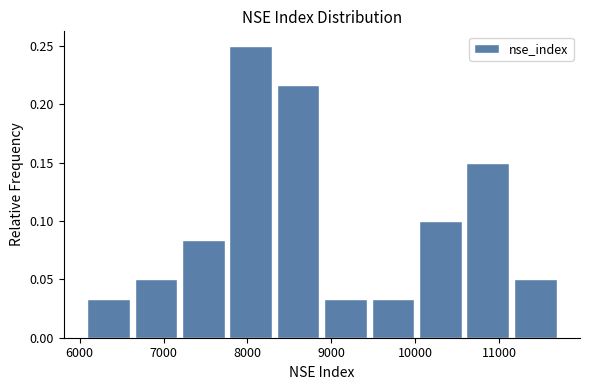

How tall is the bar that spans 7800 to 8300 on the x-axis? Neither the bar edges nor the heights are printed on the chart, so give them approximately, as read against the axes.

0.250